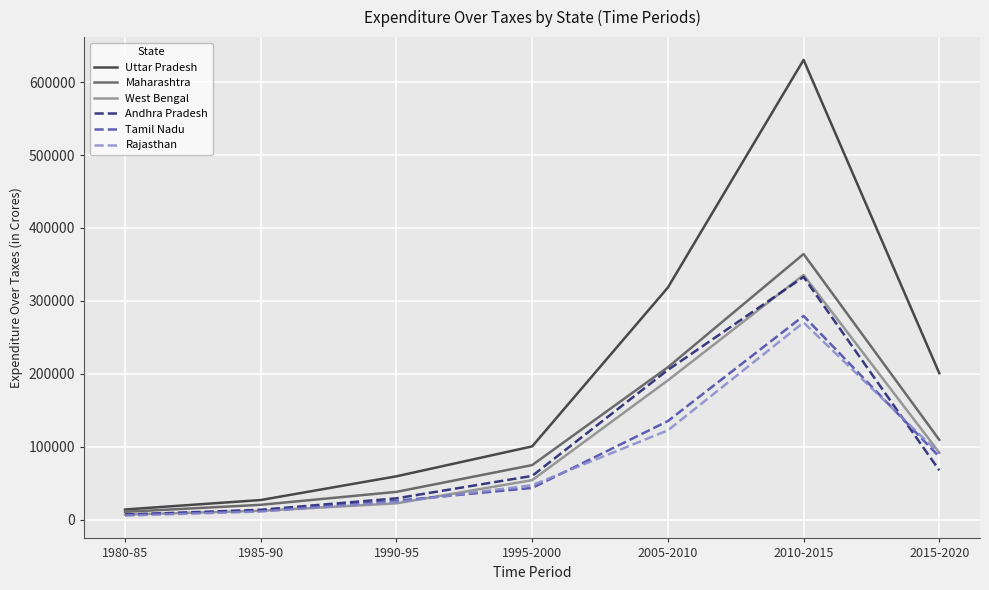

What is the maximum value for Uttar Pradesh?

630431.2